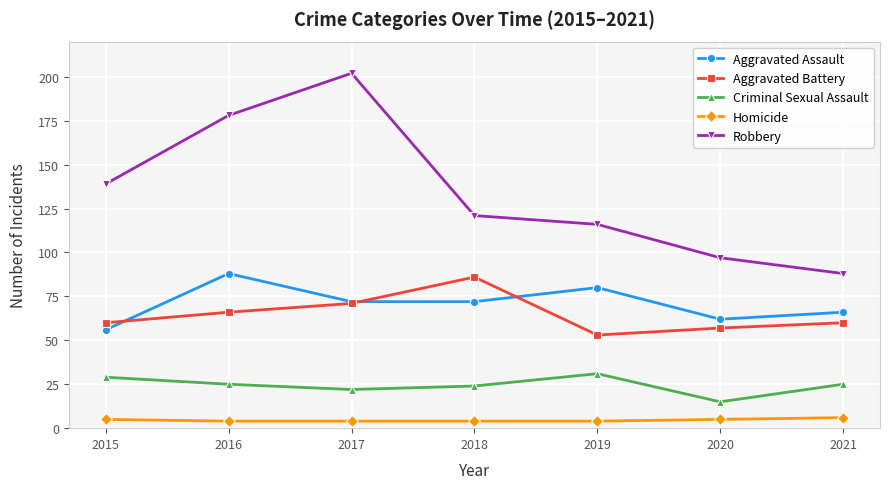

True or false: Criminal Sexual Assault has more than 1 interior local peaks.

False